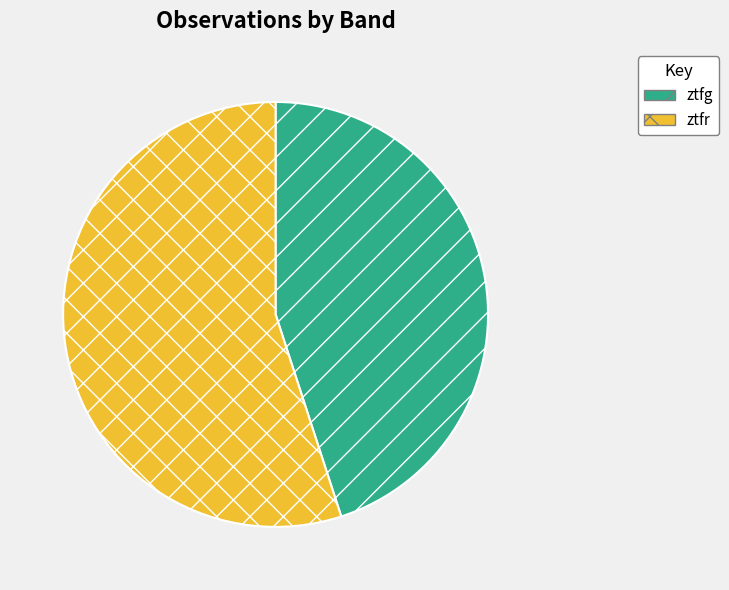

True or false: ztfg accounts for 60% of the total.

False